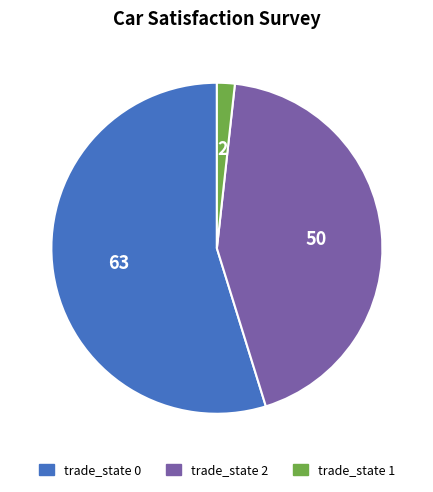

How many slices are in this pie chart?

3